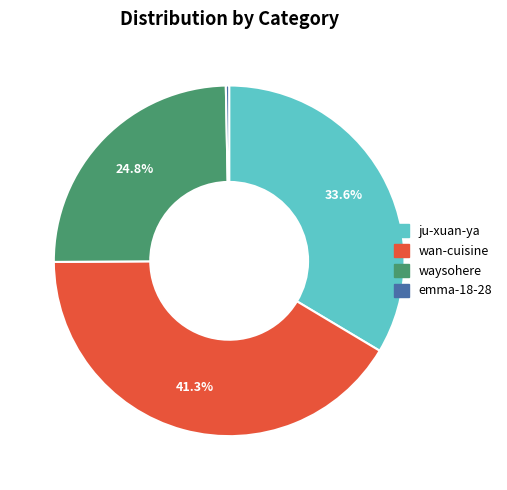

What percentage is the waysohere slice, to the nearest percent?

25%